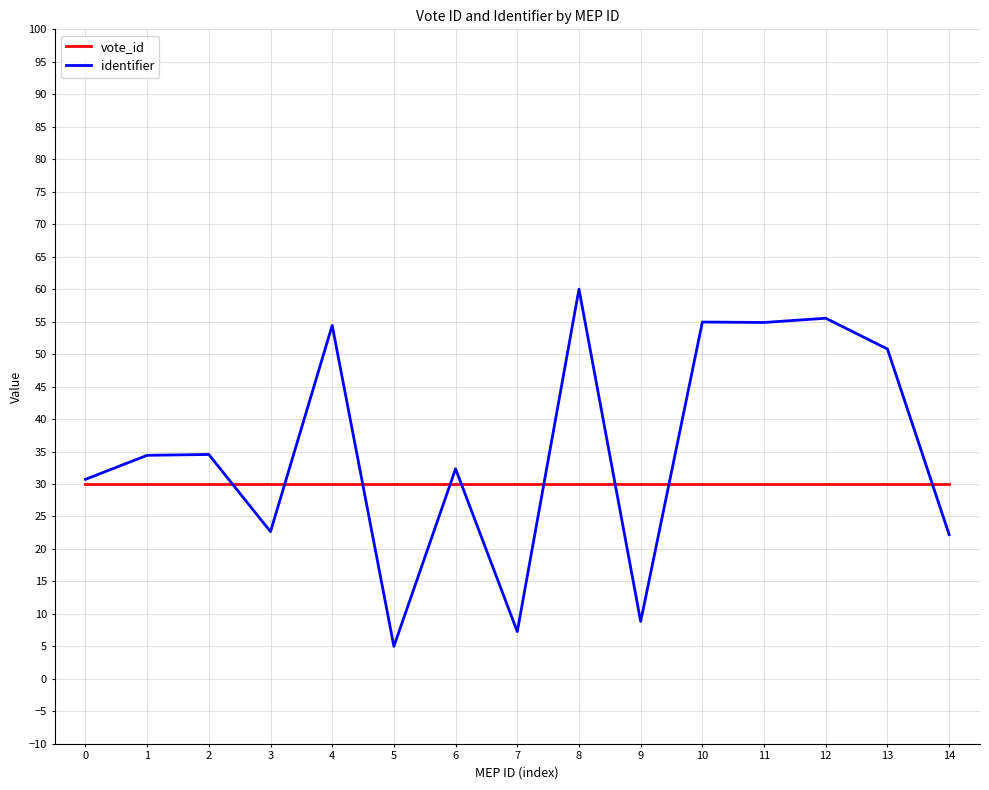

The vote_id series shows 30.0 at 13. True or false?

True